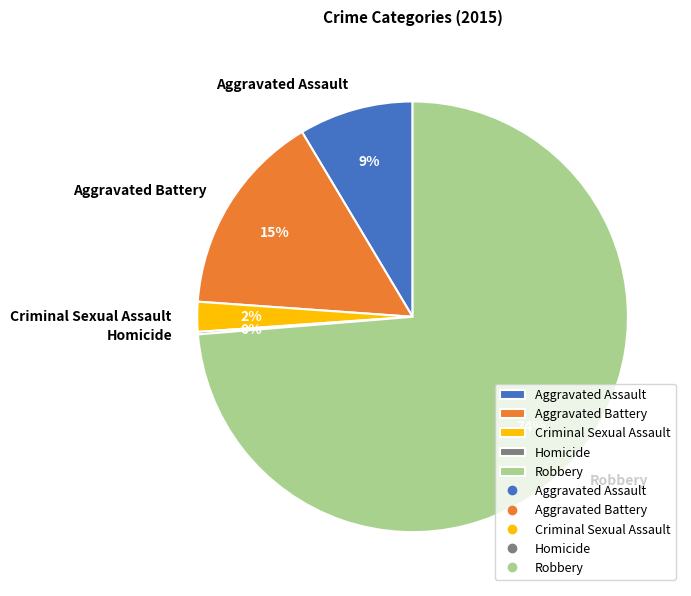

The Aggravated Assault slice represents 9% of the pie. True or false?

True